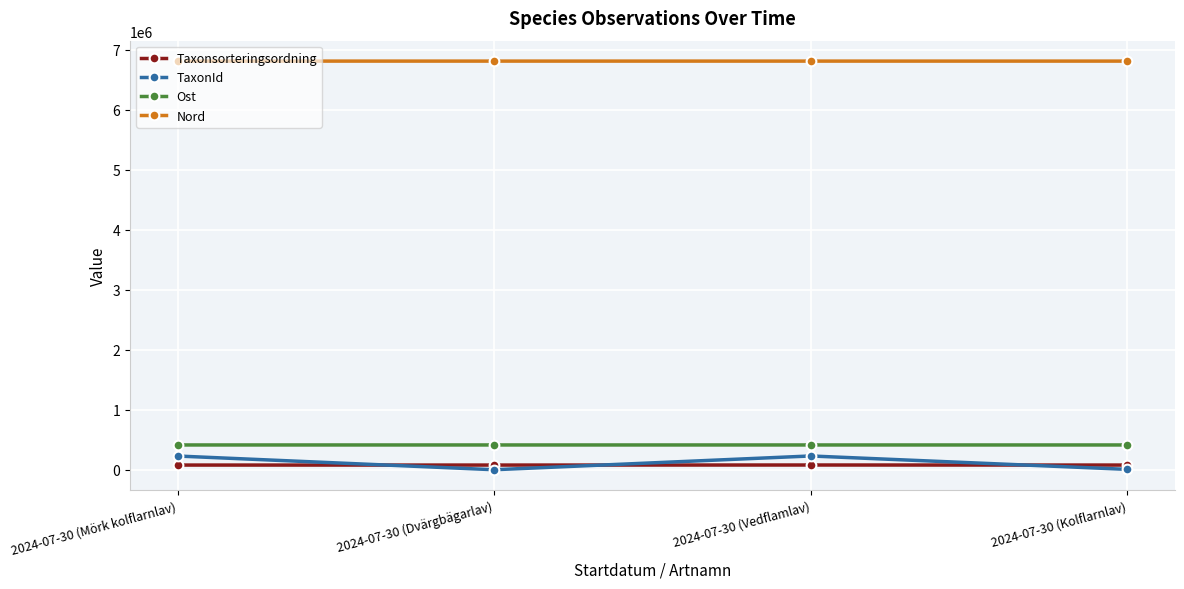

What is the minimum value for Nord?

6812538